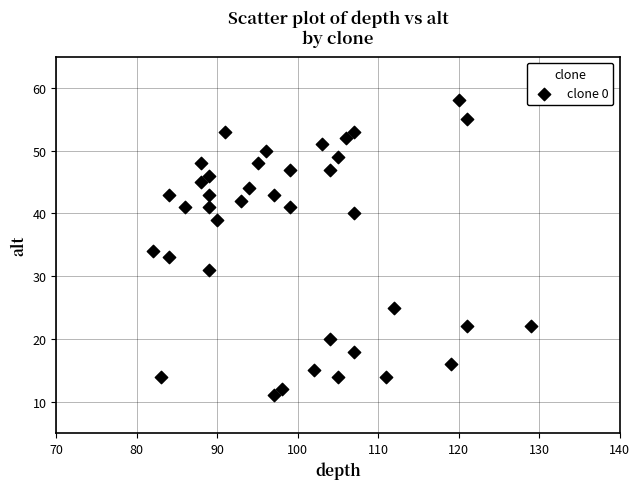

What is the range of X values (max minus min)?

47